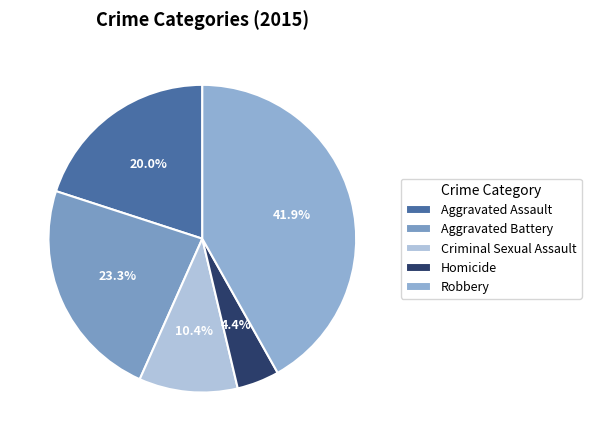

The Criminal Sexual Assault slice represents 2% of the pie. True or false?

False